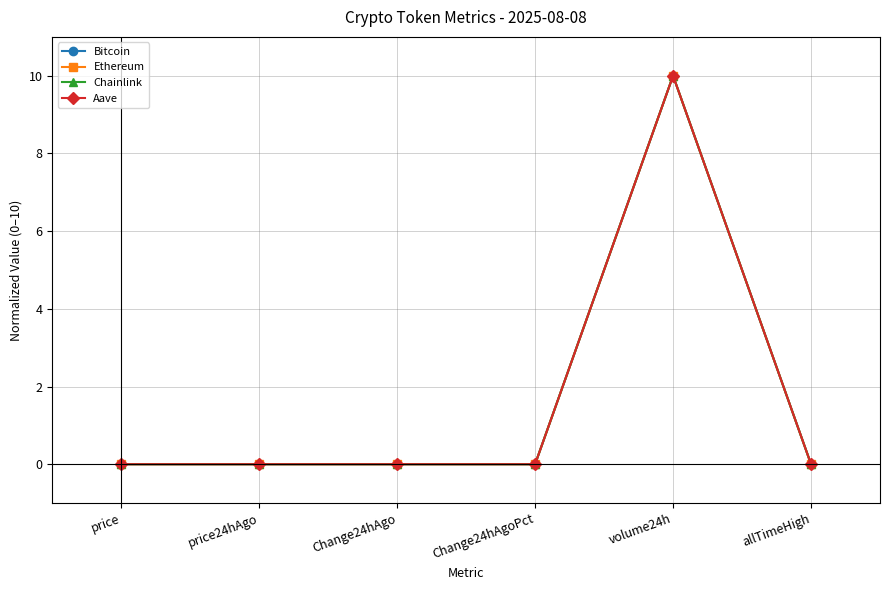

What is the maximum value shown in the chart?

10.0